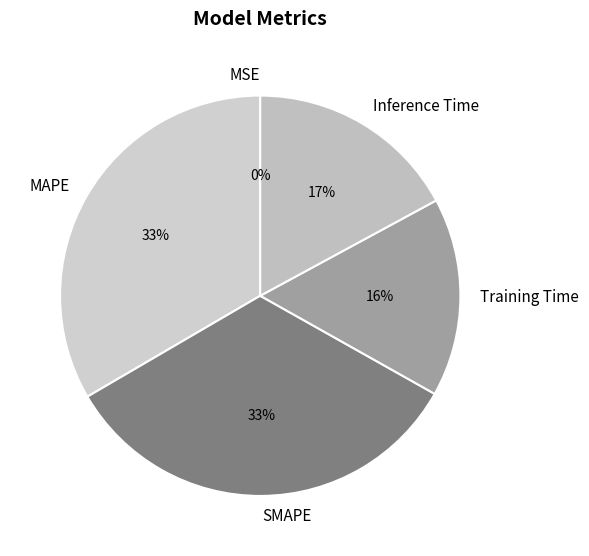

The MAPE slice represents 20% of the pie. True or false?

False